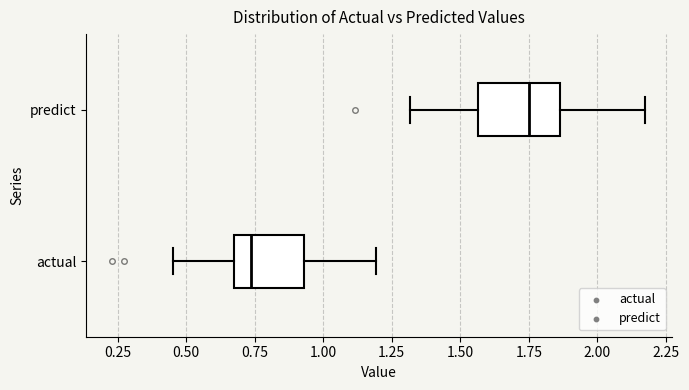

Reading bottom to top, transcribe this box plot: for each box, give where its median line is, the range the box spans, and where its two whiskers end, as read against the x-axis. The values are not printed on the chart, so give them approximately, as read against the axis.

actual: median 0.75, box 0.70 to 0.95, whiskers 0.45 to 1.20
predict: median 1.75, box 1.55 to 1.85, whiskers 1.30 to 2.15